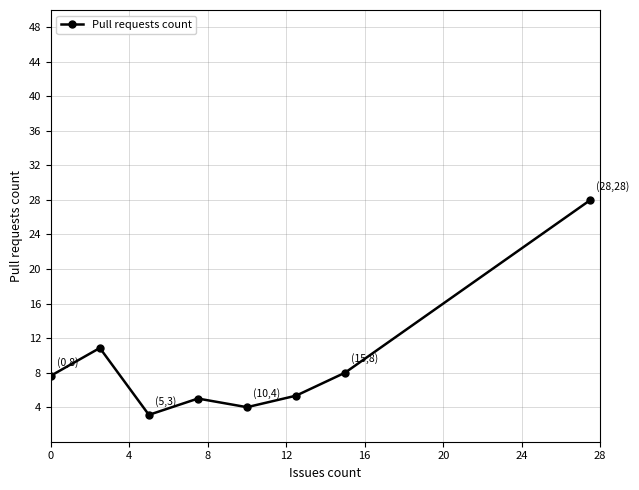

What is the value of the 1st point from the left?

7.6